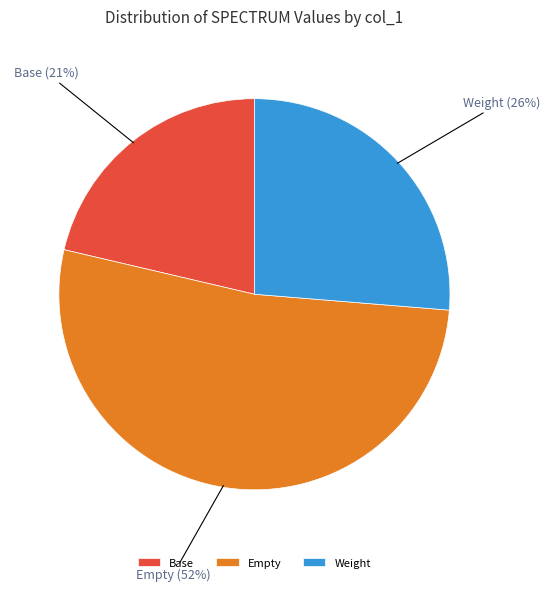

How many segments does this pie chart have?

3